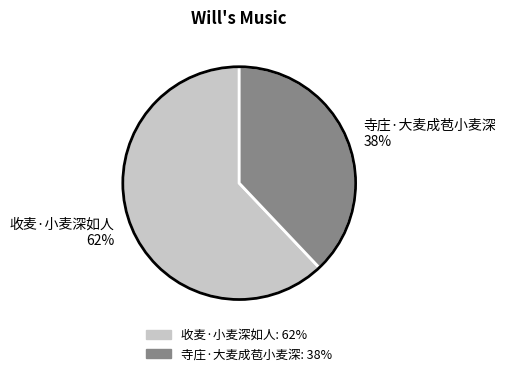

Count the number of slices in the pie.

2